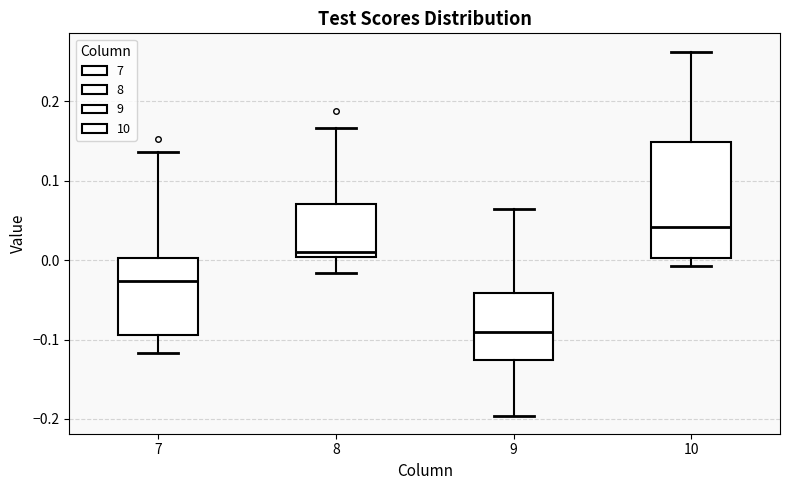

Which box is the tallest, from its lower edge to its upper edge?

10